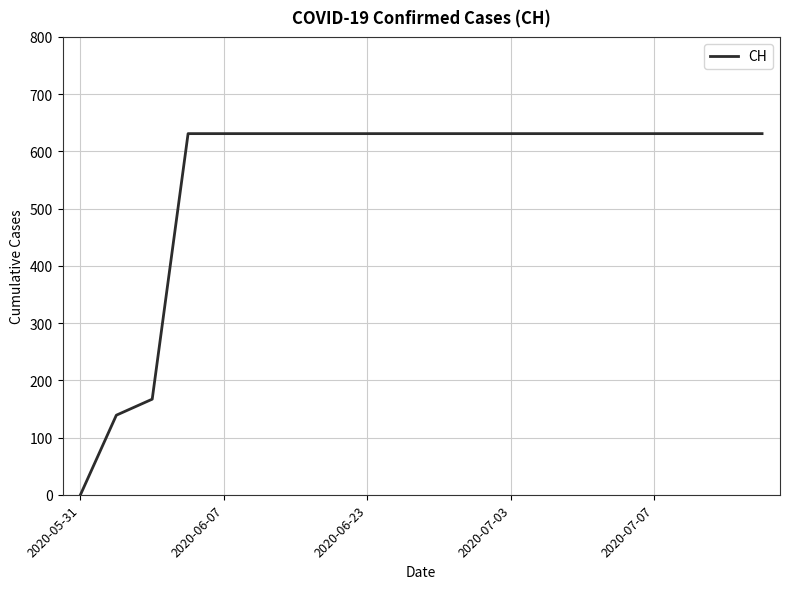

What is the difference between the maximum and minimum values?

631